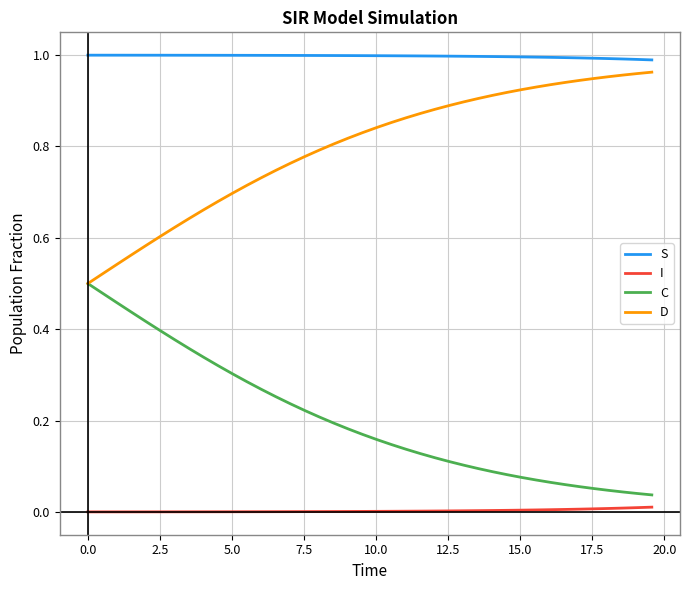

Which series has the largest total across all categories?

S